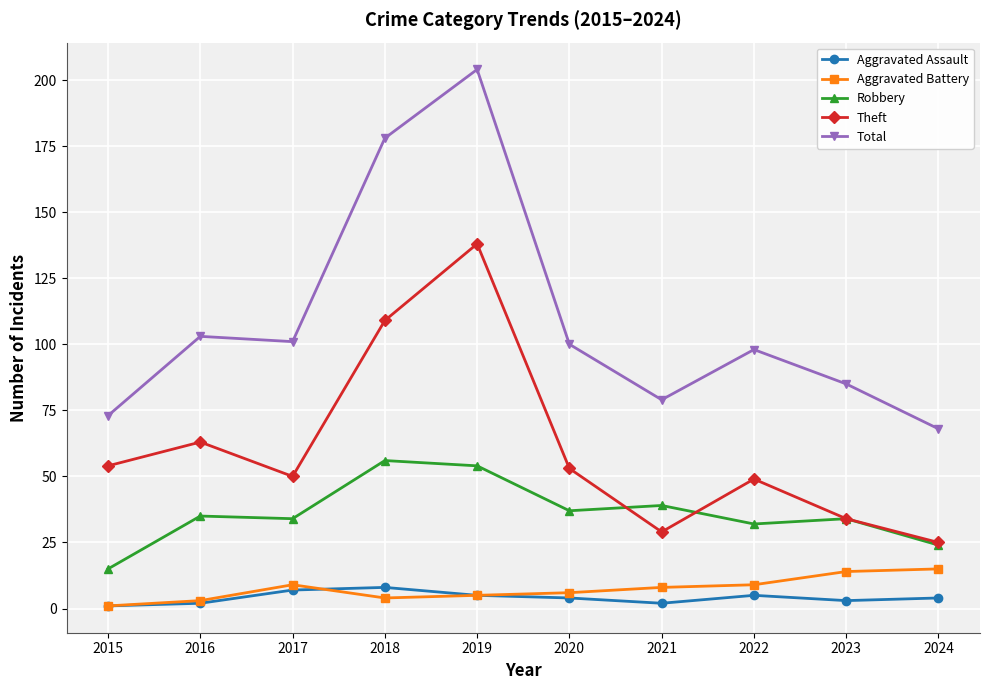

Read the Theft value at 2022.

49